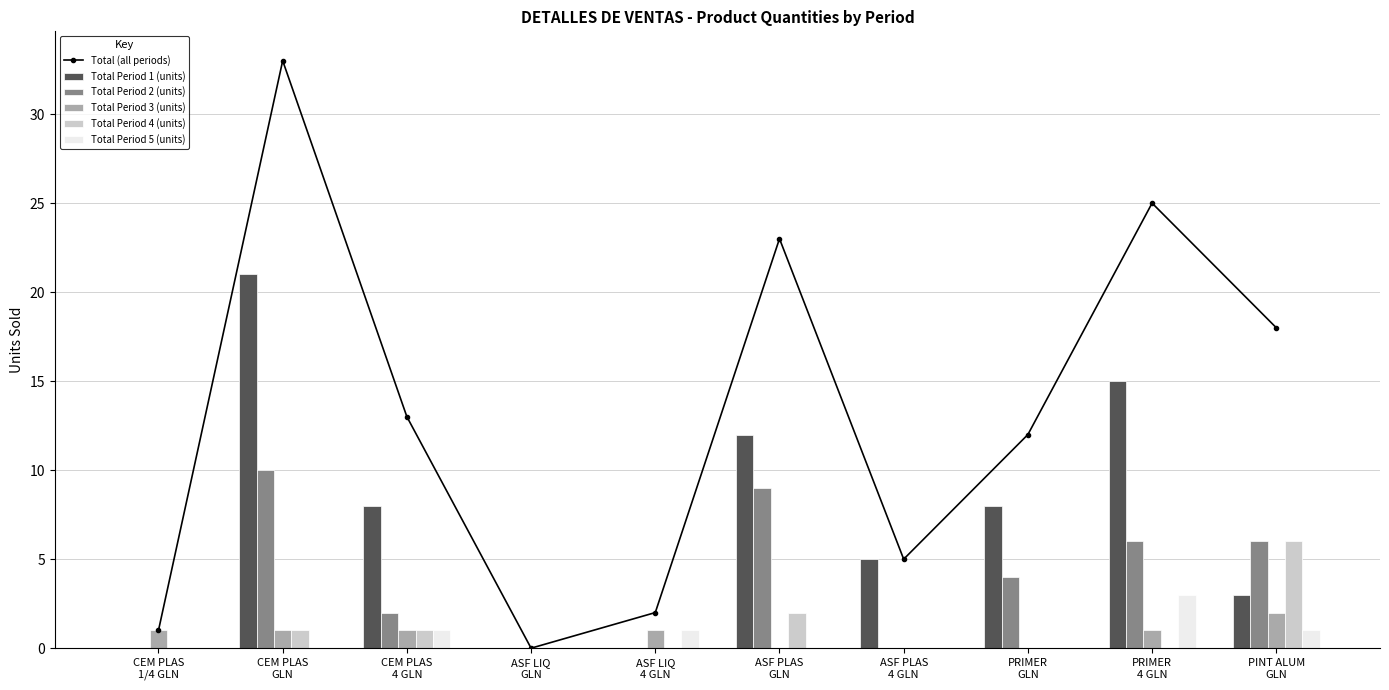

What is the label of the 7th bar from the right?

ASF LIQ
GLN